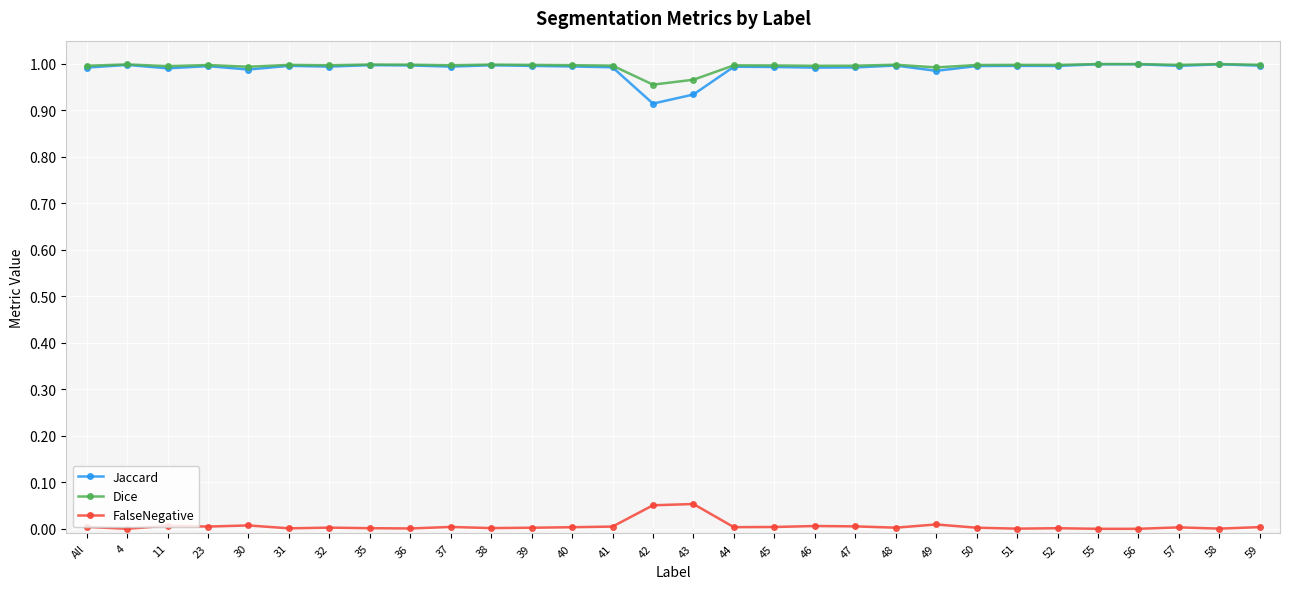

What are all the series names shown in the legend?

Jaccard, Dice, FalseNegative